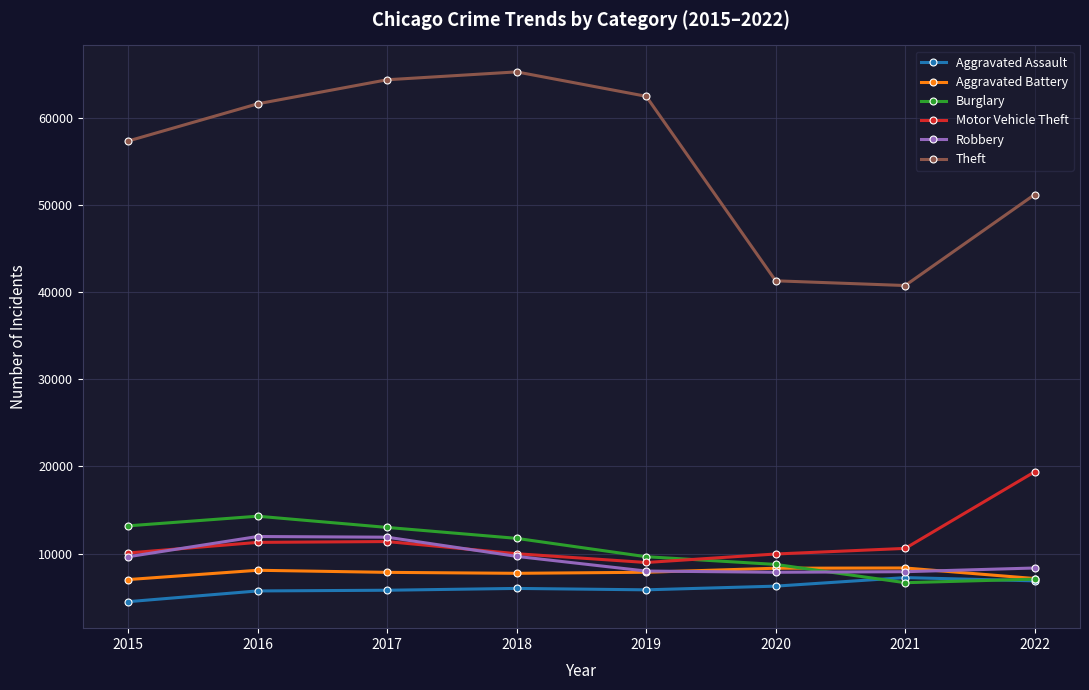

Does the chart have visible grid lines?

Yes